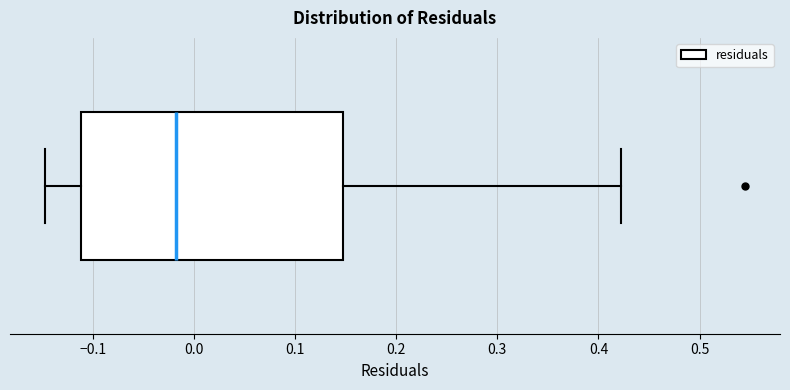

Transcribe this box plot: give where the median line is, the range the box spans, and where the two whiskers end, as read against the x-axis. The values are not printed on the chart, so give them approximately, as read against the axis.

median -0.02, box -0.11 to 0.15, whiskers -0.15 to 0.42